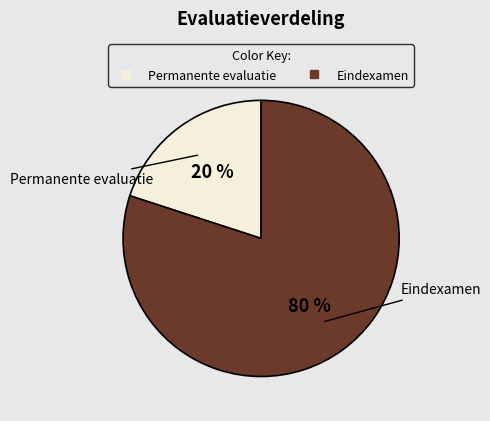

Which slice is the smallest?

Permanente evaluatie